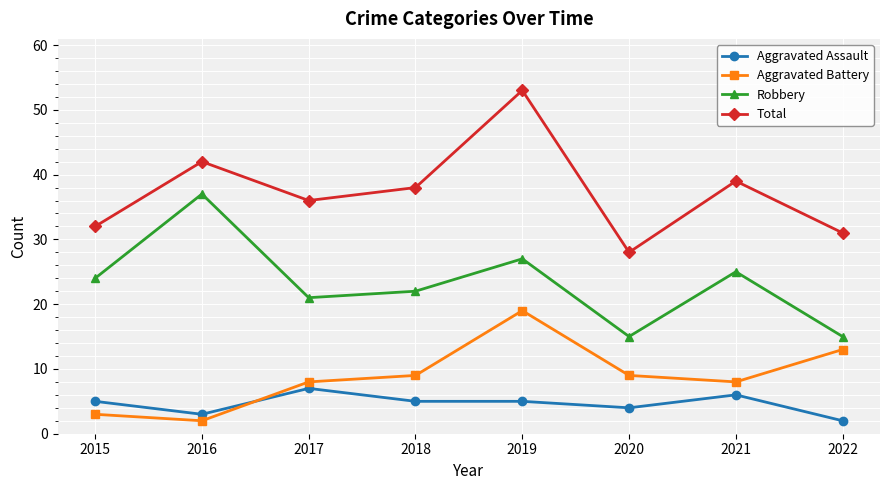

At how many categories does at least one series exceed 17?

8